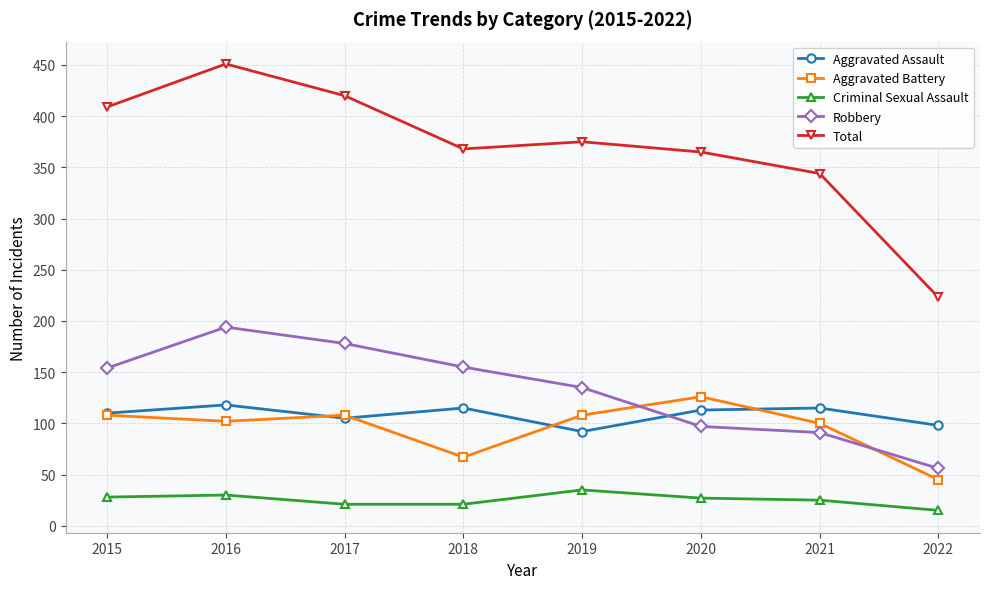

How many interior local peaks does the Aggravated Battery series have?

2